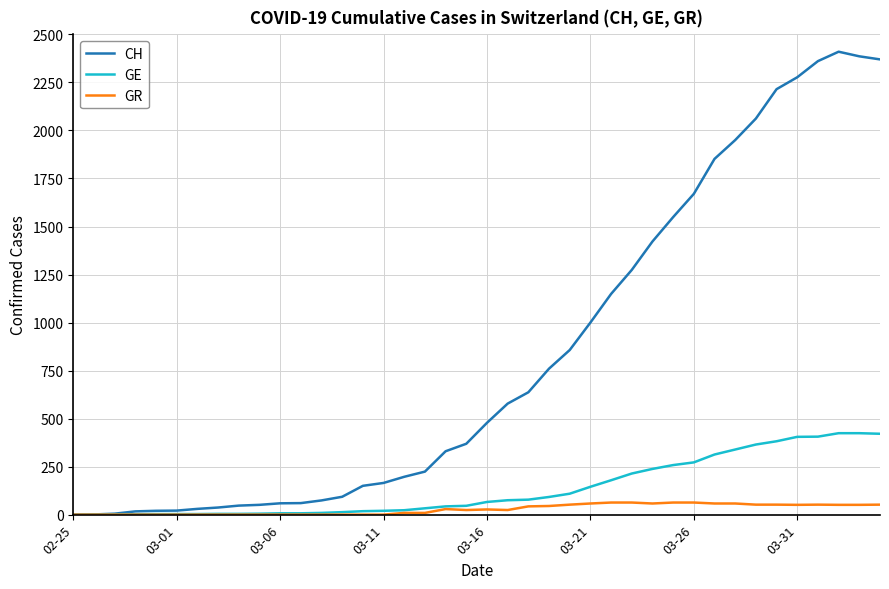

Which series has the largest range (max minus min)?

CH